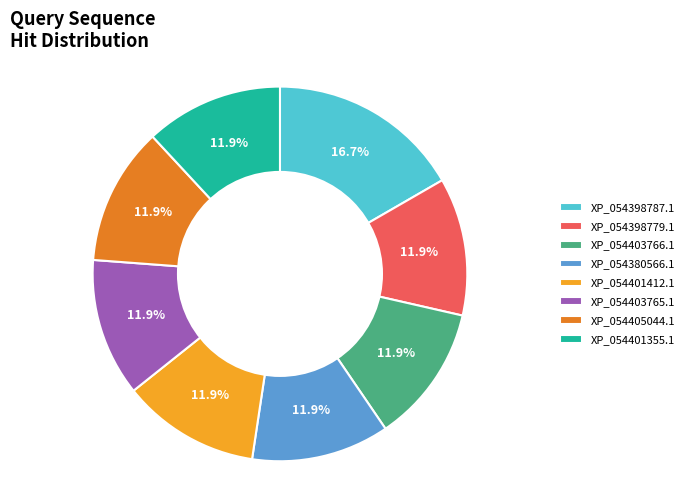

True or false: XP_054403766.1 accounts for 12% of the total.

True